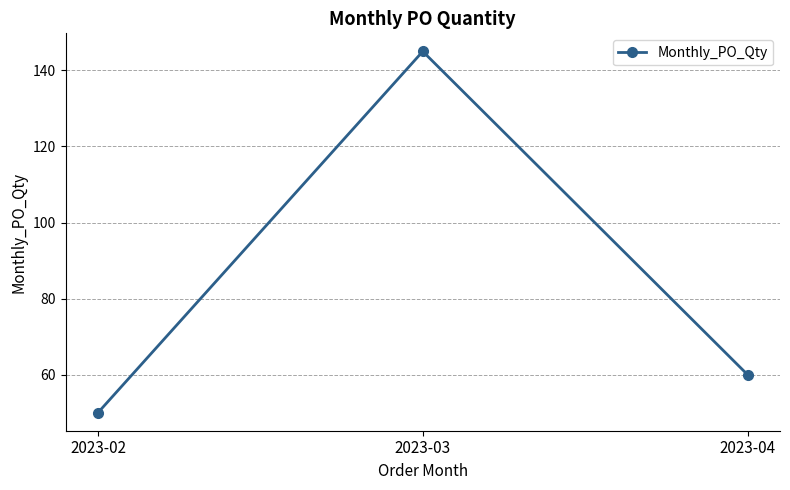

Where does the data first go above 60?

2023-03